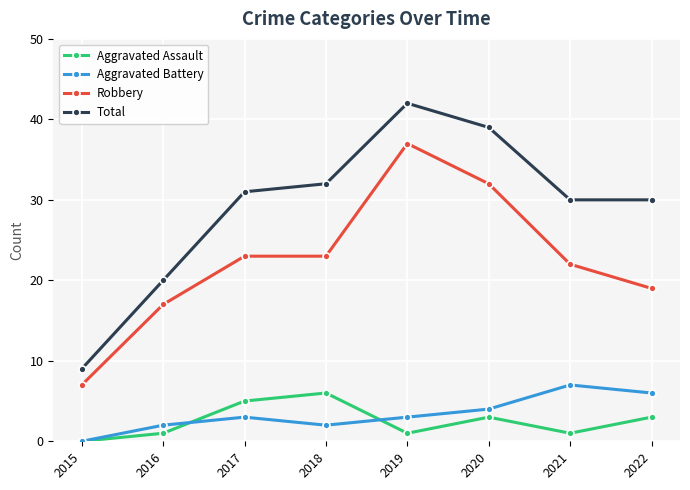

List the series in order of their peak value, highest first.

Total, Robbery, Aggravated Battery, Aggravated Assault